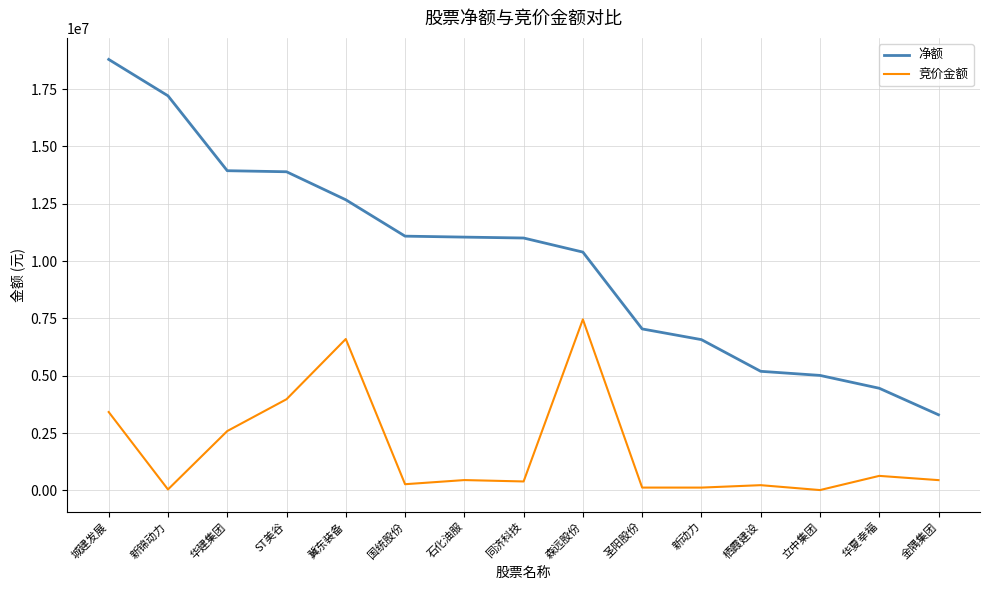

What is the maximum value for 竞价金额?

7460100